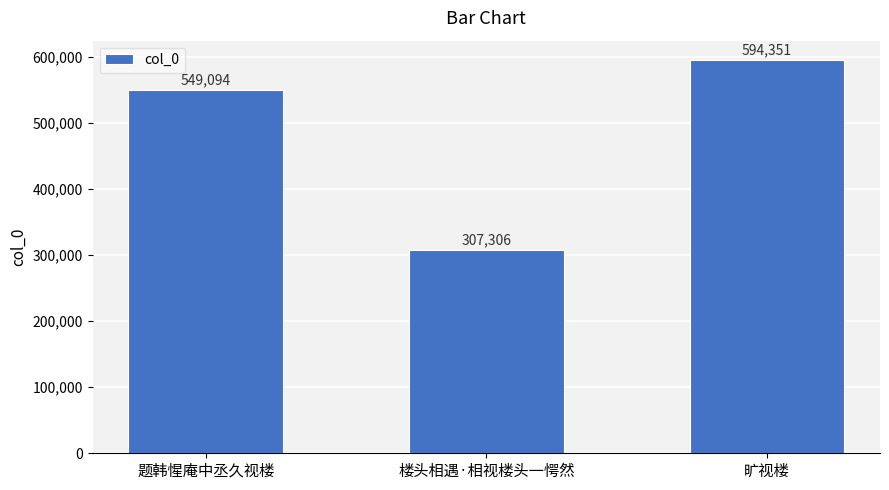

Where is the data nearest to the value 450828?

题韩惺庵中丞久视楼